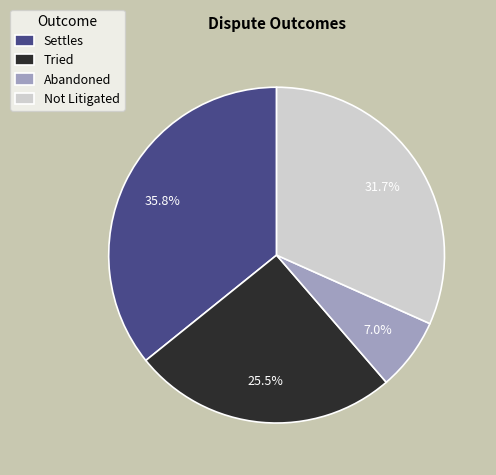

Which has a higher value, Abandoned or Not Litigated?

Not Litigated